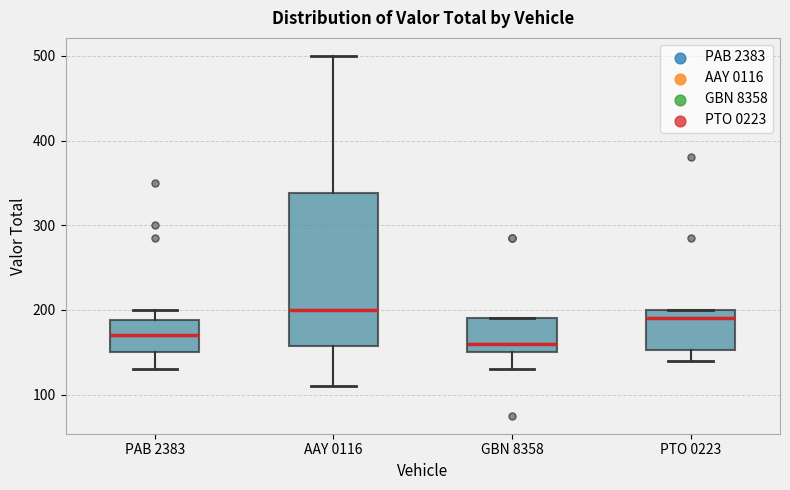

Comparing the boxes themselves (not the whiskers), which one is the tallest?

AAY 0116